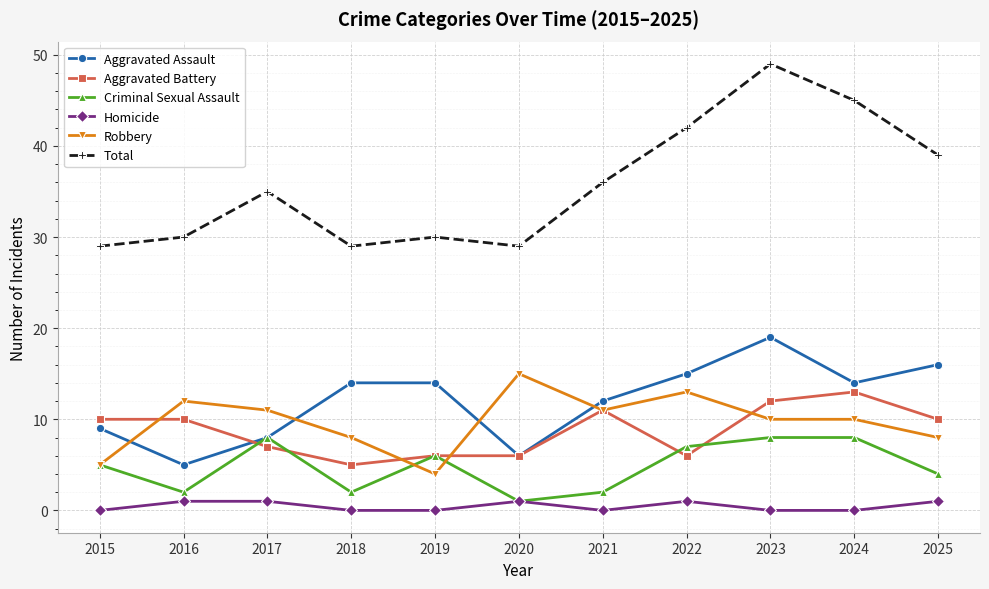

True or false: Homicide has more than 1 interior local peaks.

True